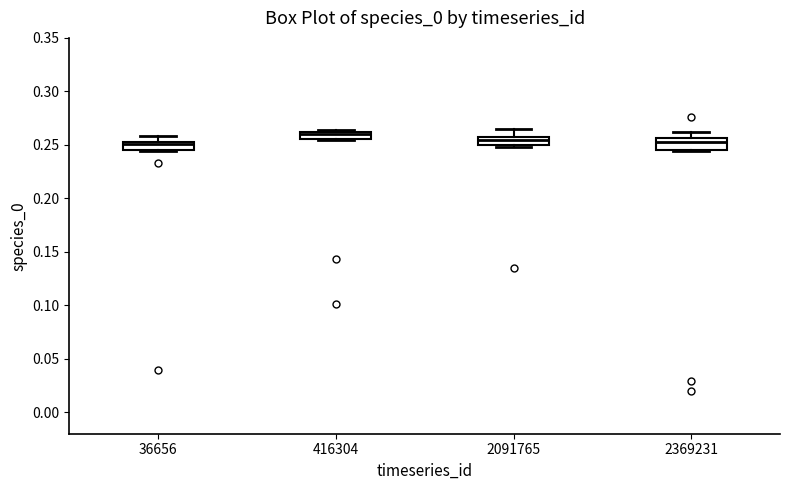

Which box has the highest median line?

416304